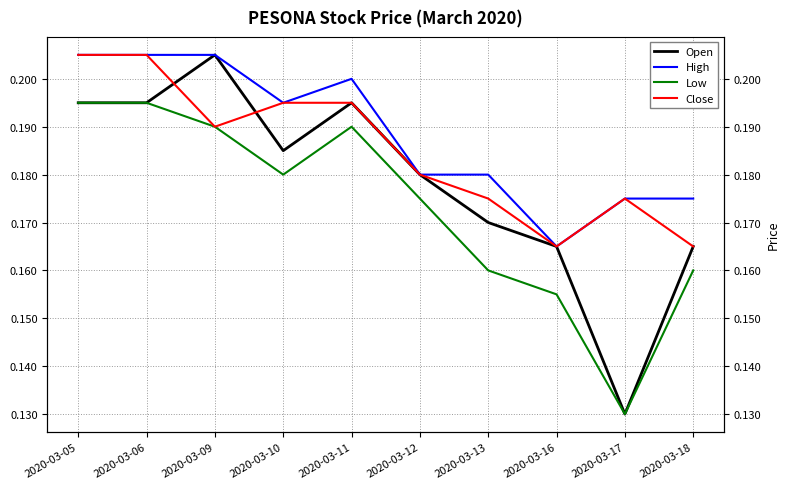

Reading left to right, what are all the values shown in this chart?

Open: 0.2	0.2	0.2	0.2	0.2	0.2	0.2	0.2	0.1	0.2
High: 0.2	0.2	0.2	0.2	0.2	0.2	0.2	0.2	0.2	0.2
Low: 0.2	0.2	0.2	0.2	0.2	0.2	0.2	0.2	0.1	0.2
Close: 0.2	0.2	0.2	0.2	0.2	0.2	0.2	0.2	0.2	0.2